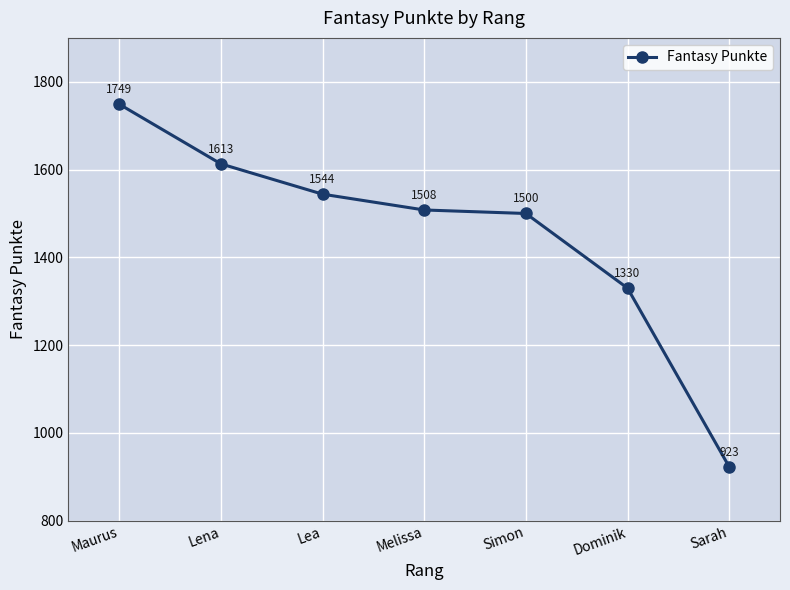

What is the label of the 4th point from the left?

Melissa